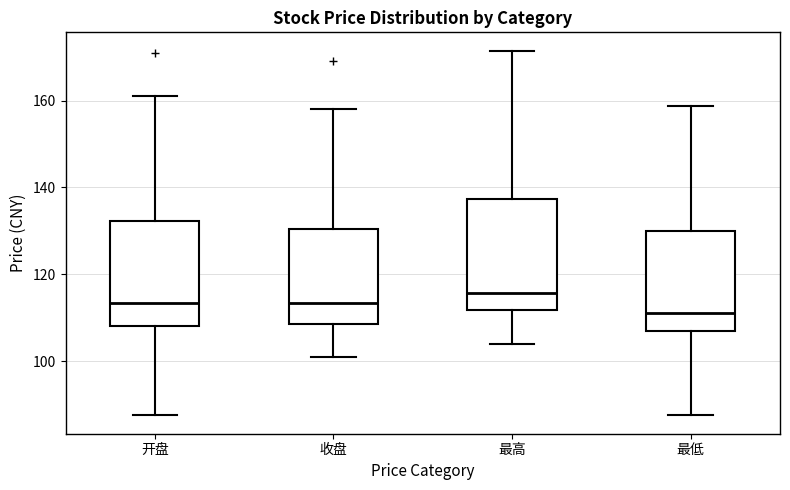

Which box's median line is the highest?

最高